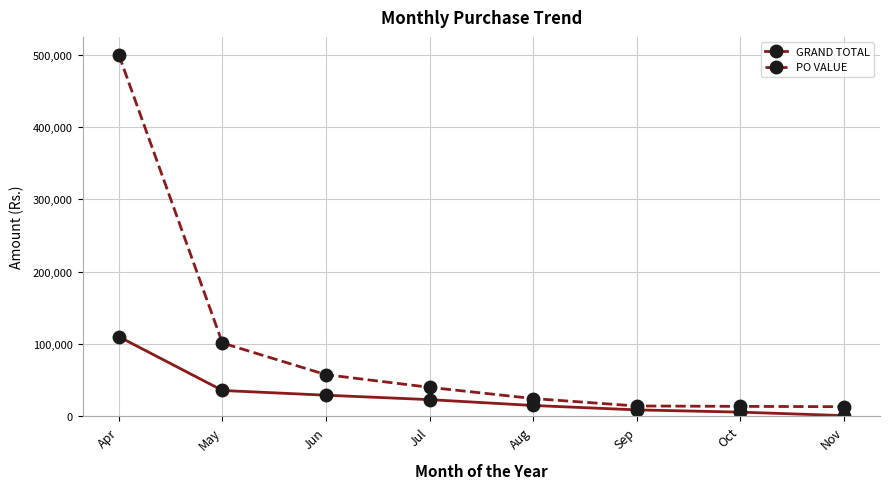

True or false: GRAND TOTAL and PO VALUE cross at least once.

False